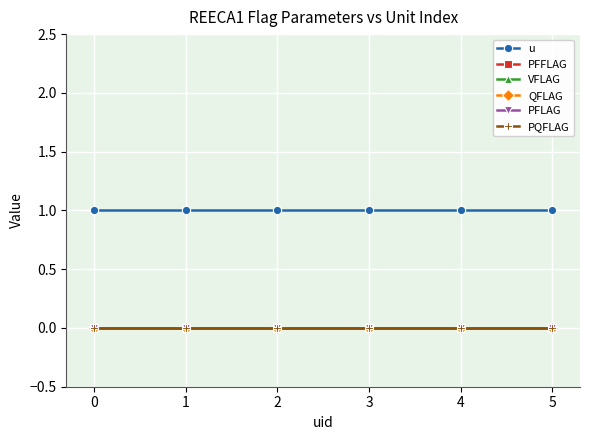

Does the chart display data point markers on the line(s)?

Yes